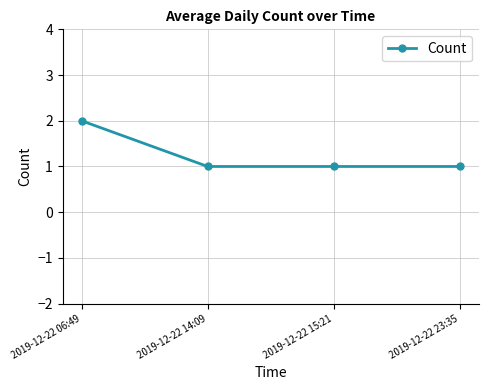

Approximately how many times larger is the value at 2019-12-22 06:49 compared to 2019-12-22 14:09?

2.0